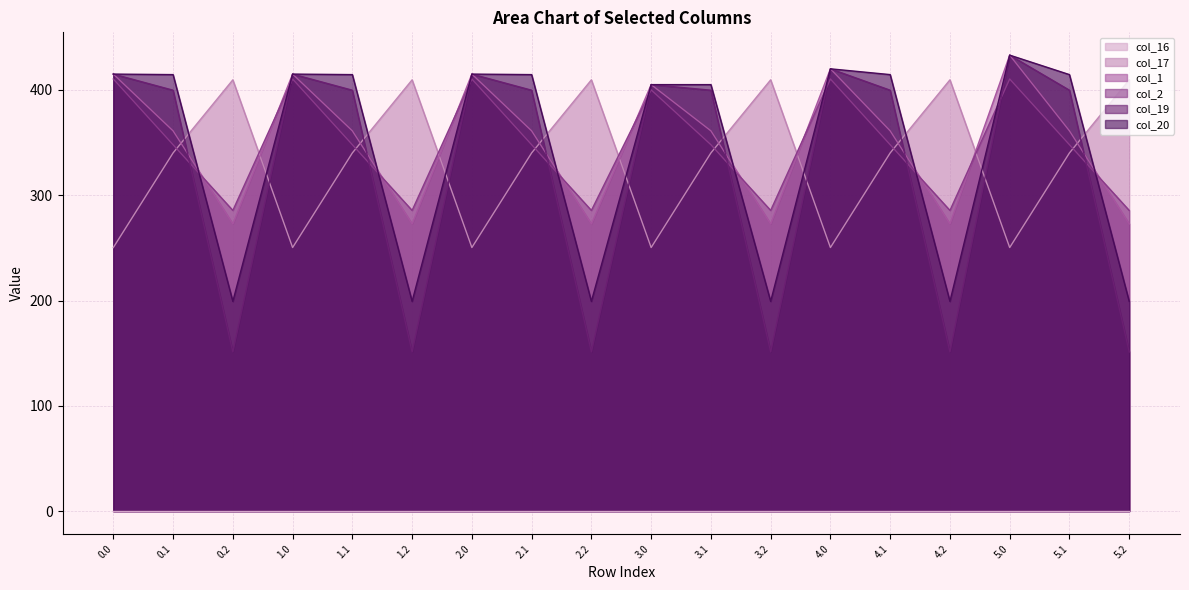

At how many categories does at least one series exceed 373?

18